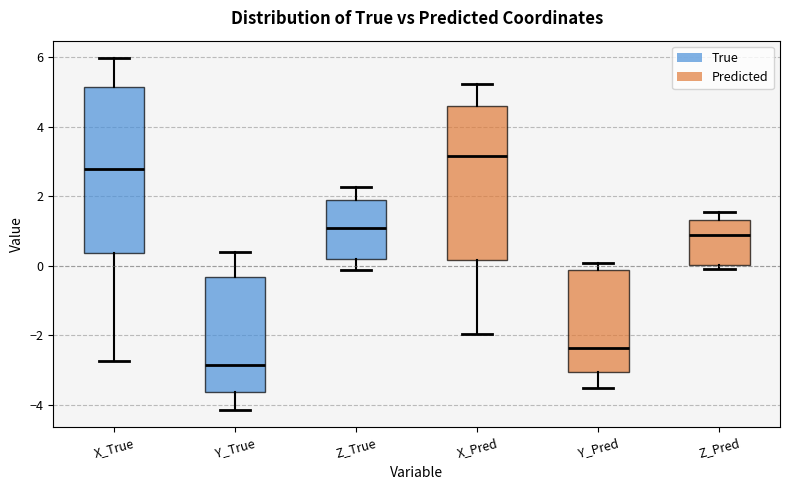

Which box's median line is the lowest?

Y_True